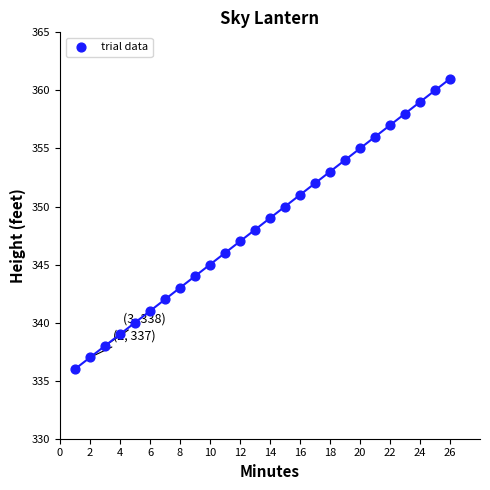

What is the range of Y values (max minus min)?

25